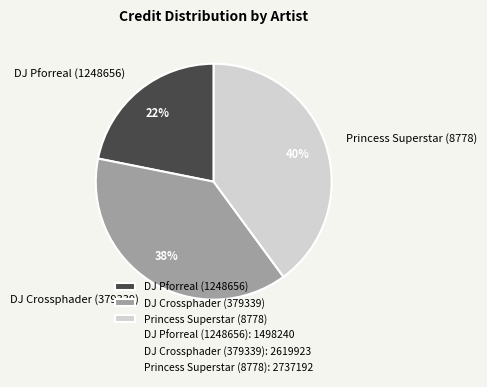

The DJ Crossphader (379339) slice represents 38% of the pie. True or false?

True